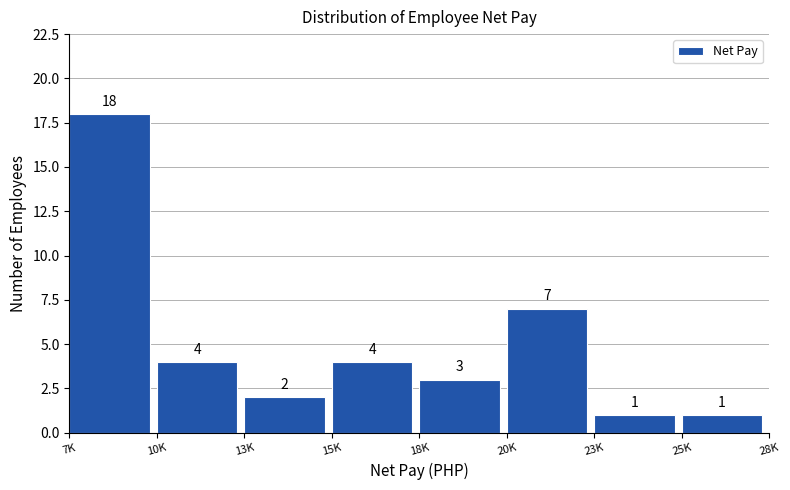

Reading left to right, what are all the values shown in this chart?

7K=18	10K=4	13K=2	15K=4	18K=3	20K=7	23K=1	25K=1